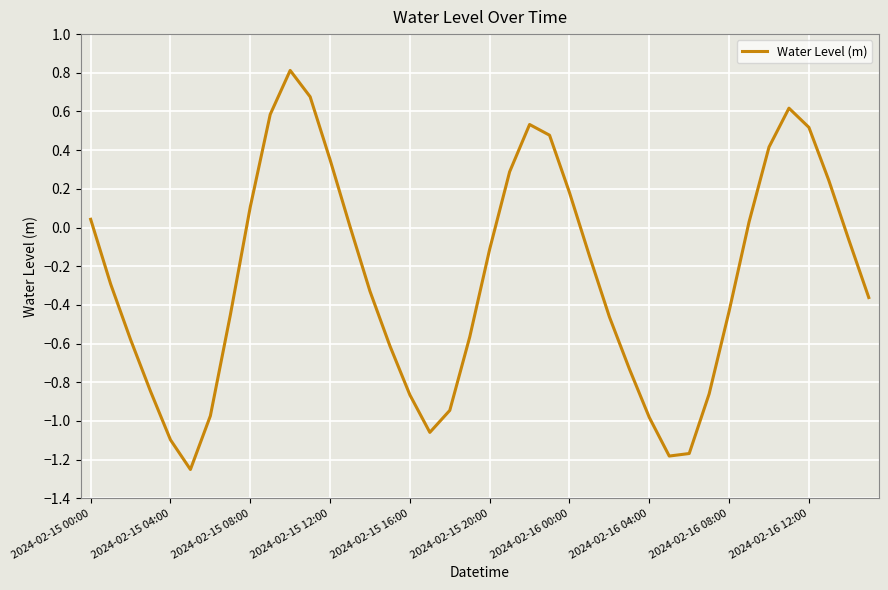

Is this an area chart (filled region under the line)?

No